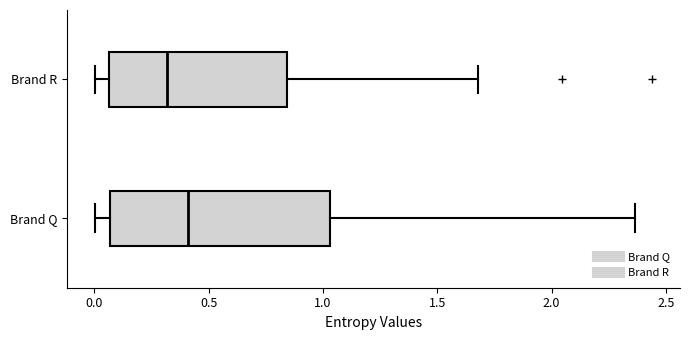

Where does the median line of the box for Brand R sit on the x-axis? The values are not printed on the chart, so give them approximately, as read against the axis.

0.30